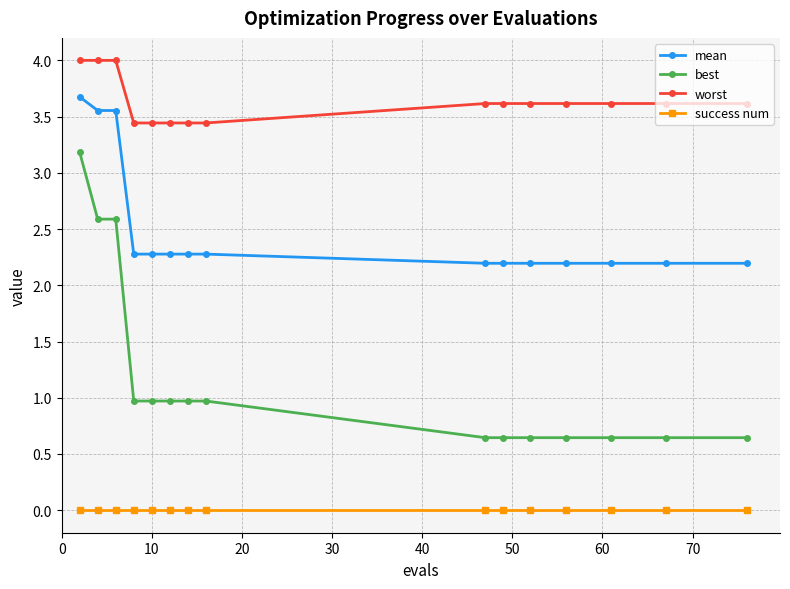

What is the highest value of the worst series?

4.0